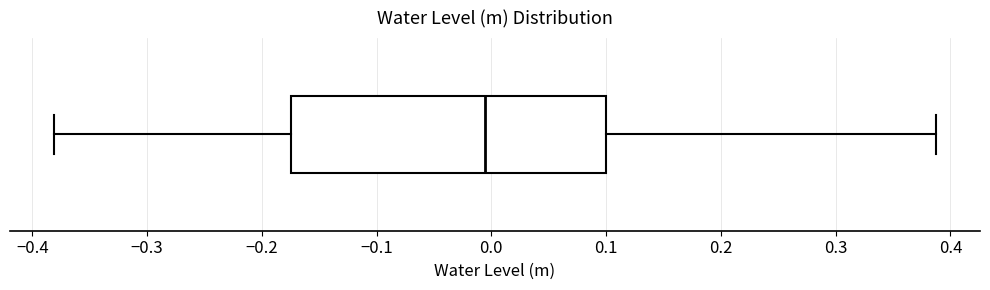

Read this box plot against the x-axis: the position of the median line, the range covered by the box, and the ends of both whiskers. The values are not printed on the chart, so give them approximately, as read against the axis.

median -0.01, box -0.17 to 0.10, whiskers -0.38 to 0.39